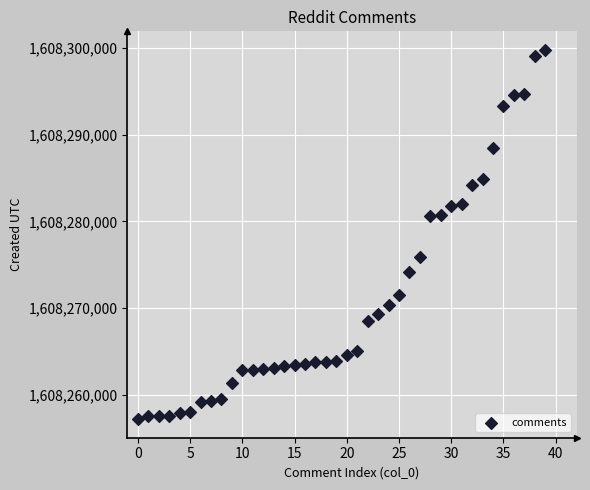

What is the range of Y values (max minus min)?

42672